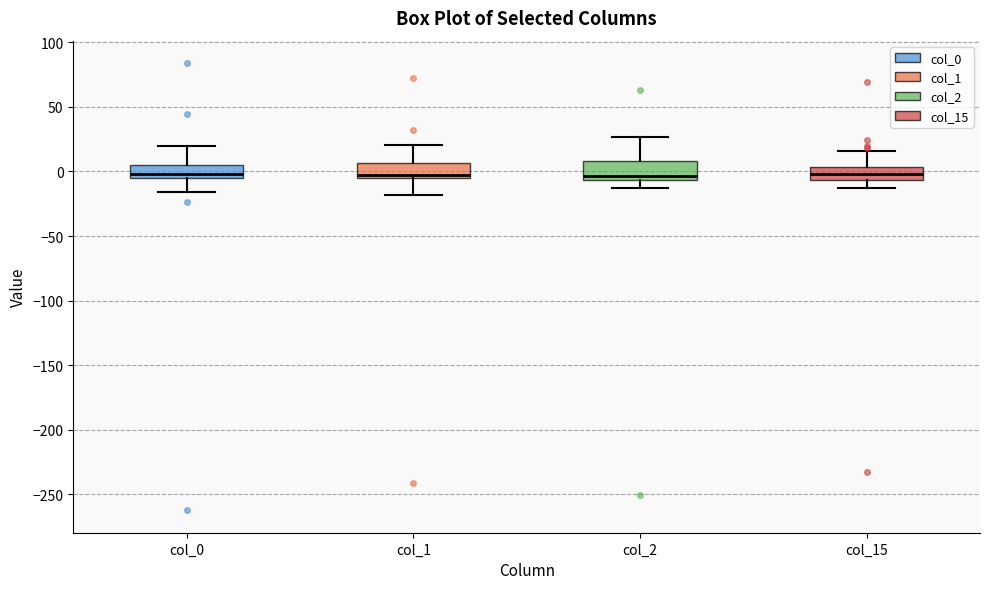

Reading left to right, read every box against the y-axis: the position of its median line, the range the box covers, and the ends of its whiskers. The values are not printed on the chart, so give them approximately, as read against the axis.

col_0: median 0, box -5 to 5, whiskers -15 to 20
col_1: median -5 (just above the box's lower edge), box -5 to 5, whiskers -20 to 20
col_2: median -5 (just above the box's lower edge), box -5 to 10, whiskers -15 to 25
col_15: median 0, box -5 to 5, whiskers -15 to 15